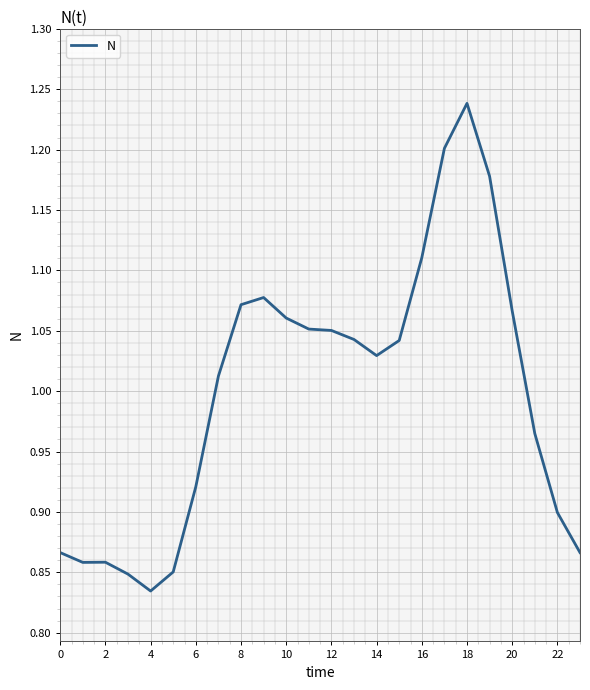

At which category does the chart reach its minimum across all series?

4